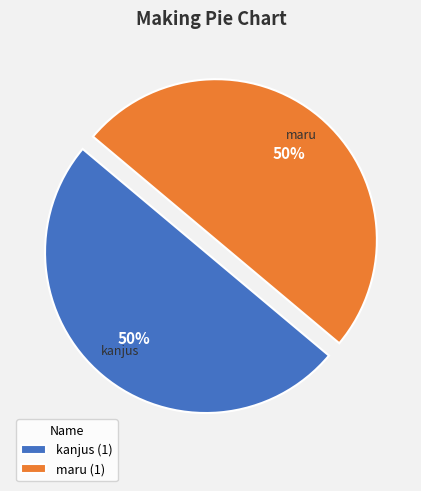

The kanjus (1) slice represents 50% of the pie. True or false?

True